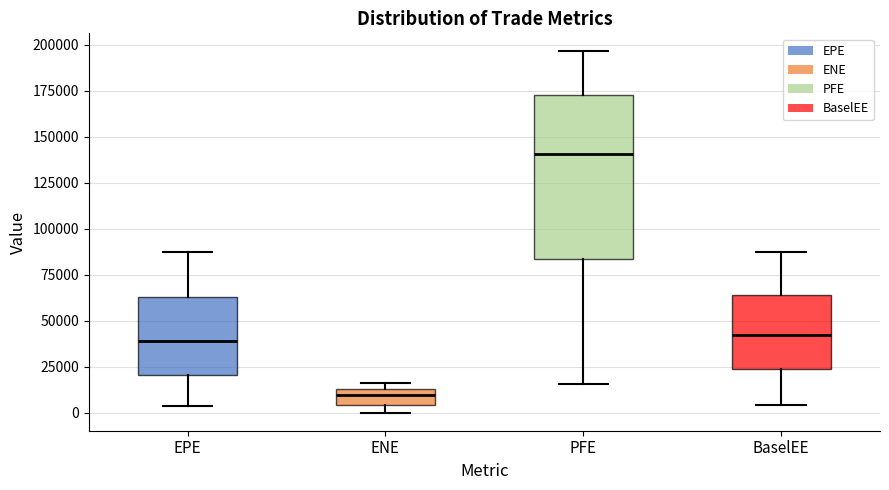

Where does the lower whisker of the box for PFE end on the y-axis? The values are not printed on the chart, so give them approximately, as read against the axis.

15000